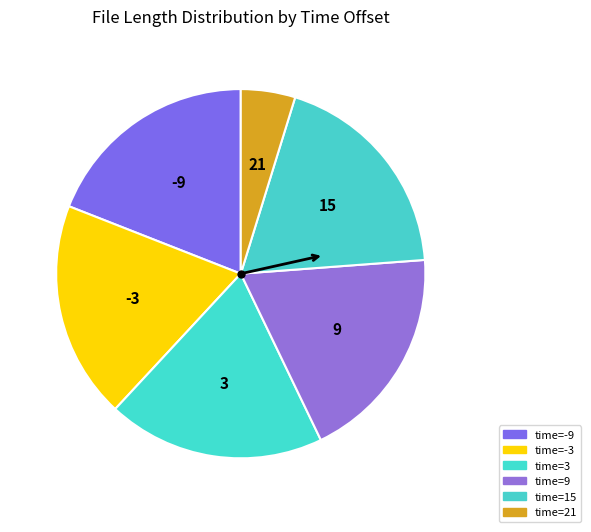

Does -3 represent more than half of the total?

No